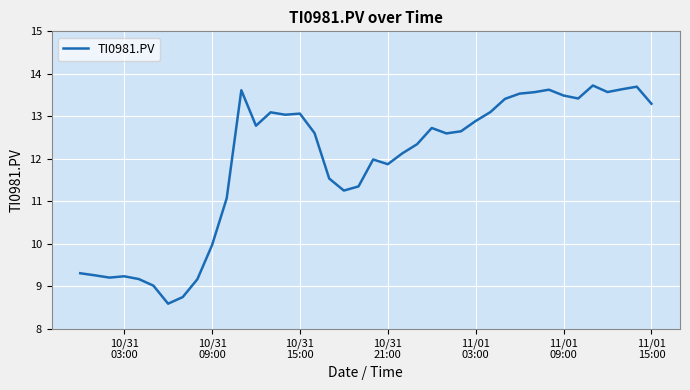

Count the number of data series in this chart.

1